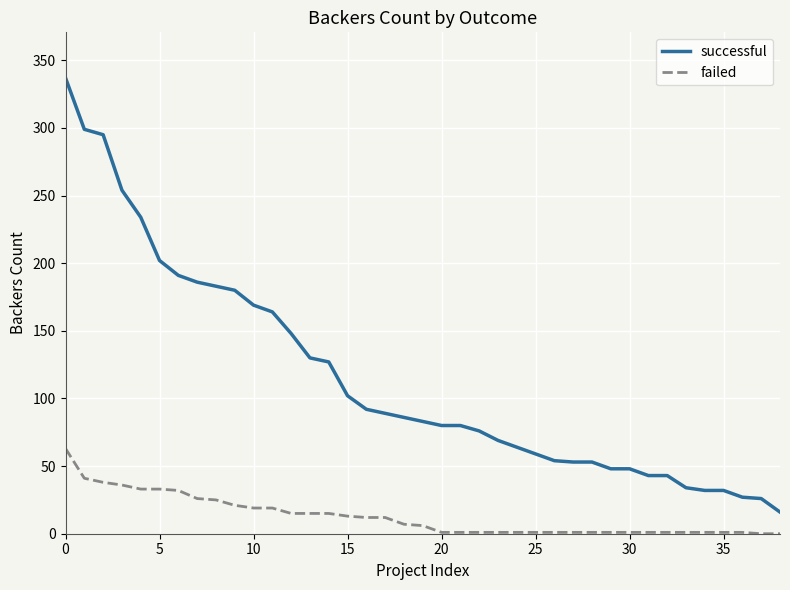

What are all the series names shown in the legend?

successful, failed